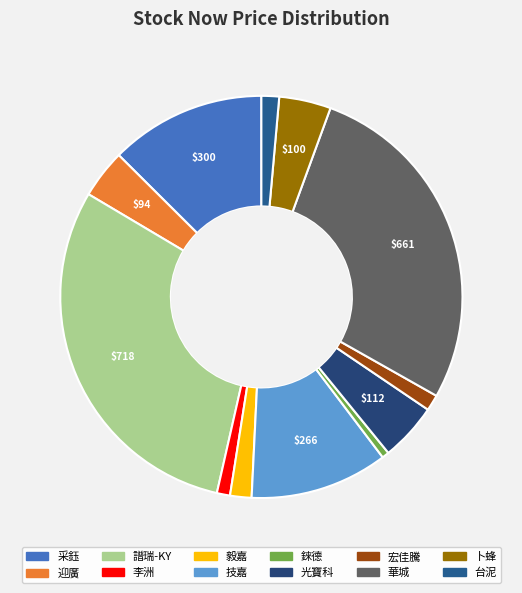

Is there a majority slice in this chart?

No